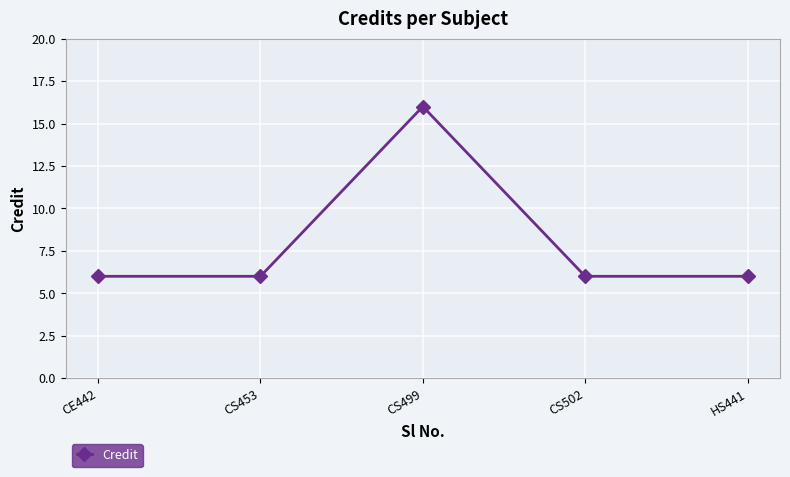

What is the smallest value displayed?

6